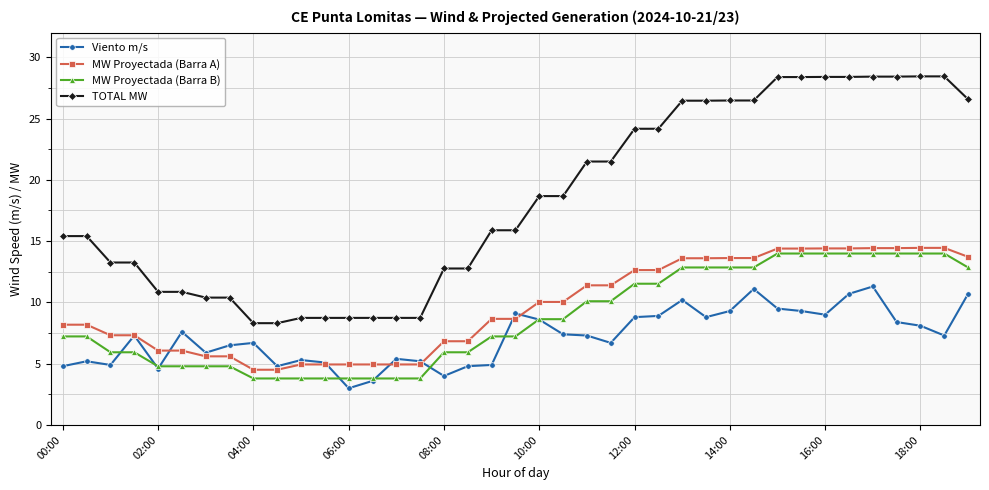

What is the lowest value of the Viento m/s series?

3.0